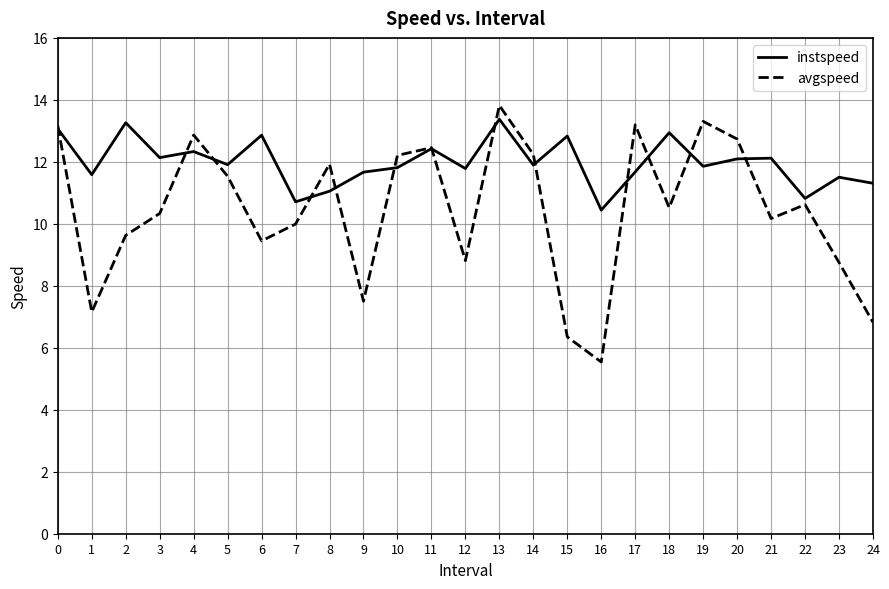

What is the sum of all instspeed values?

299.5